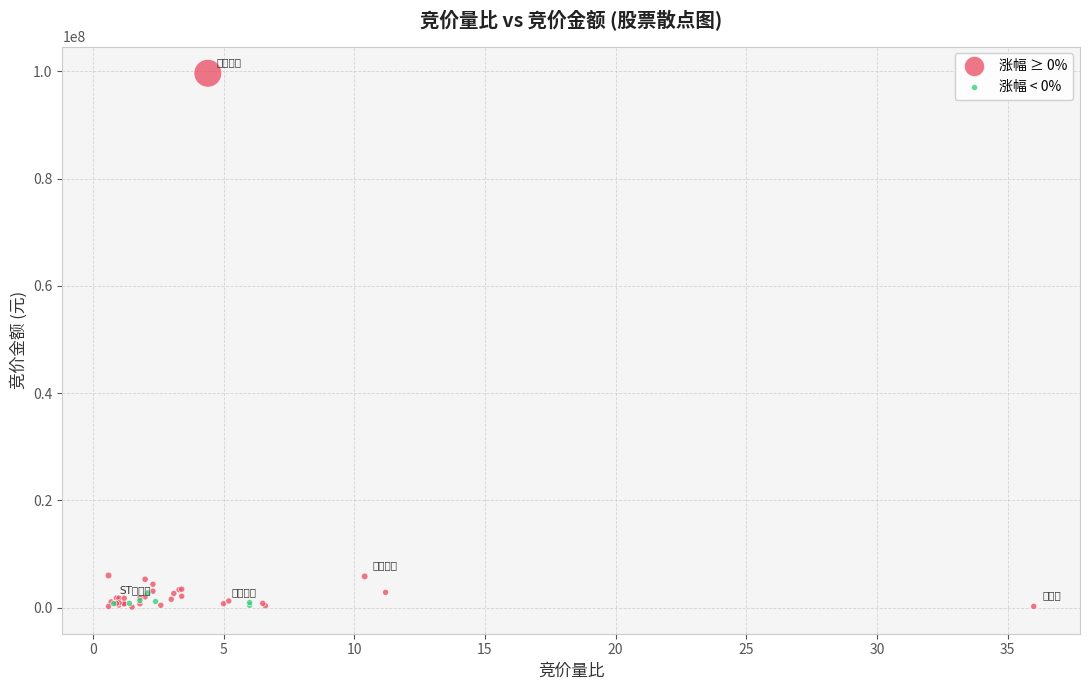

Which series has the widest spread of Y values?

涨幅 ≥ 0%